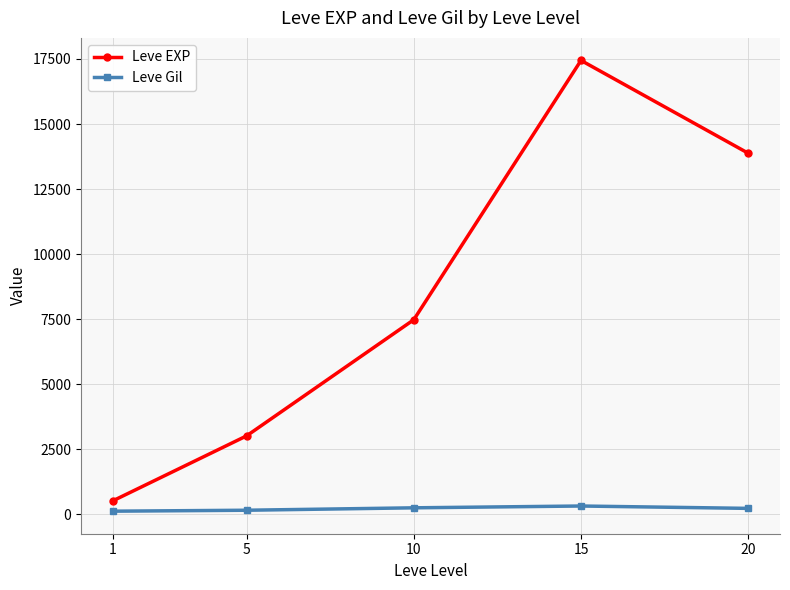

What is the difference between the Leve EXP values at 20 and 1?

13366.5